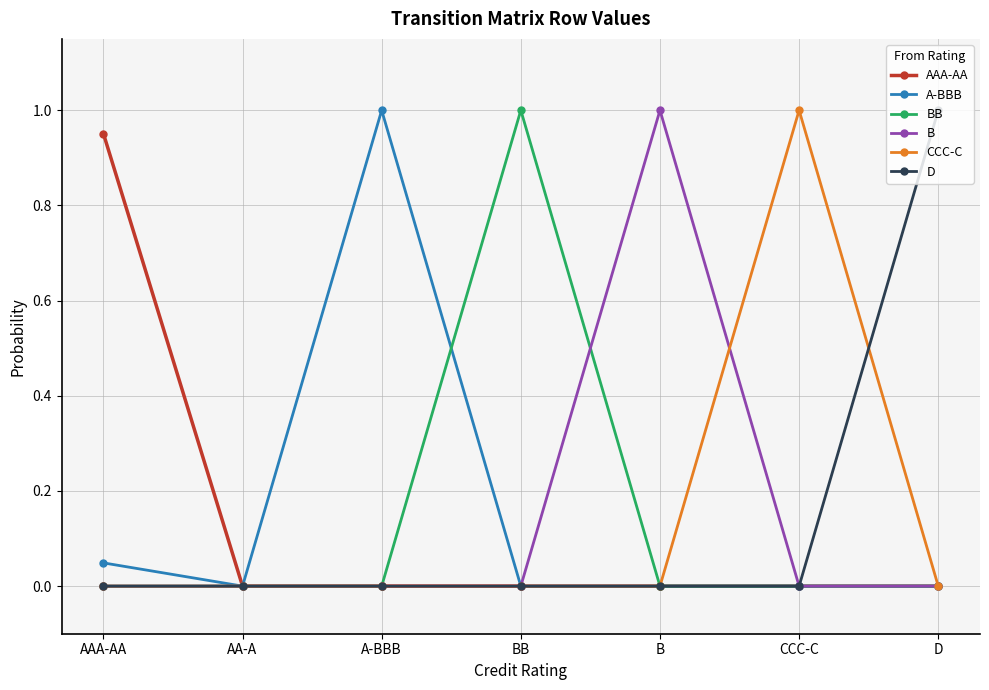

How many categories are shown in the chart?

7